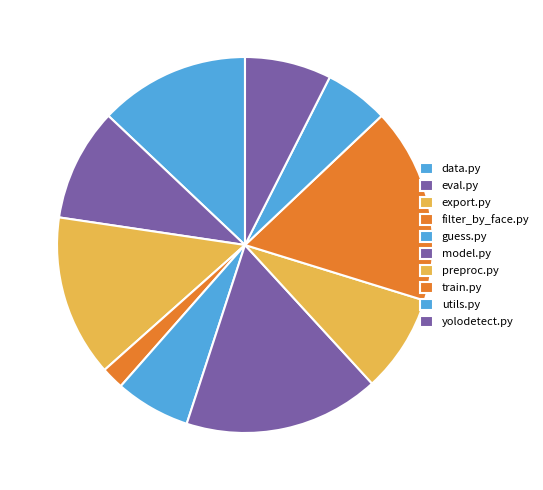

Is there any slice that represents more than half of the pie?

No